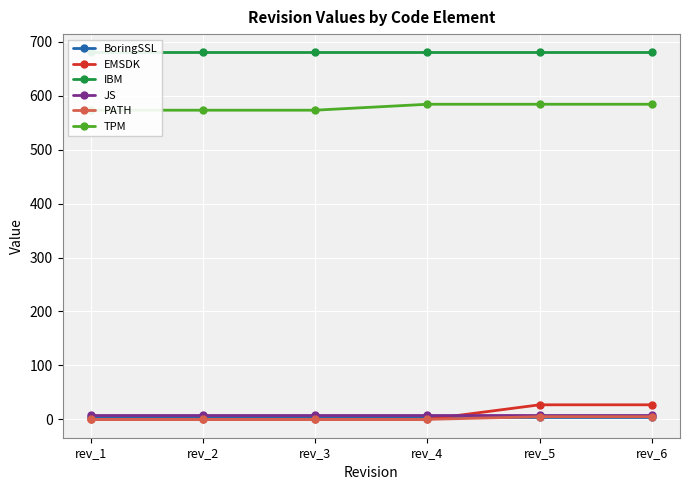

At how many categories does at least one series exceed 55?

6